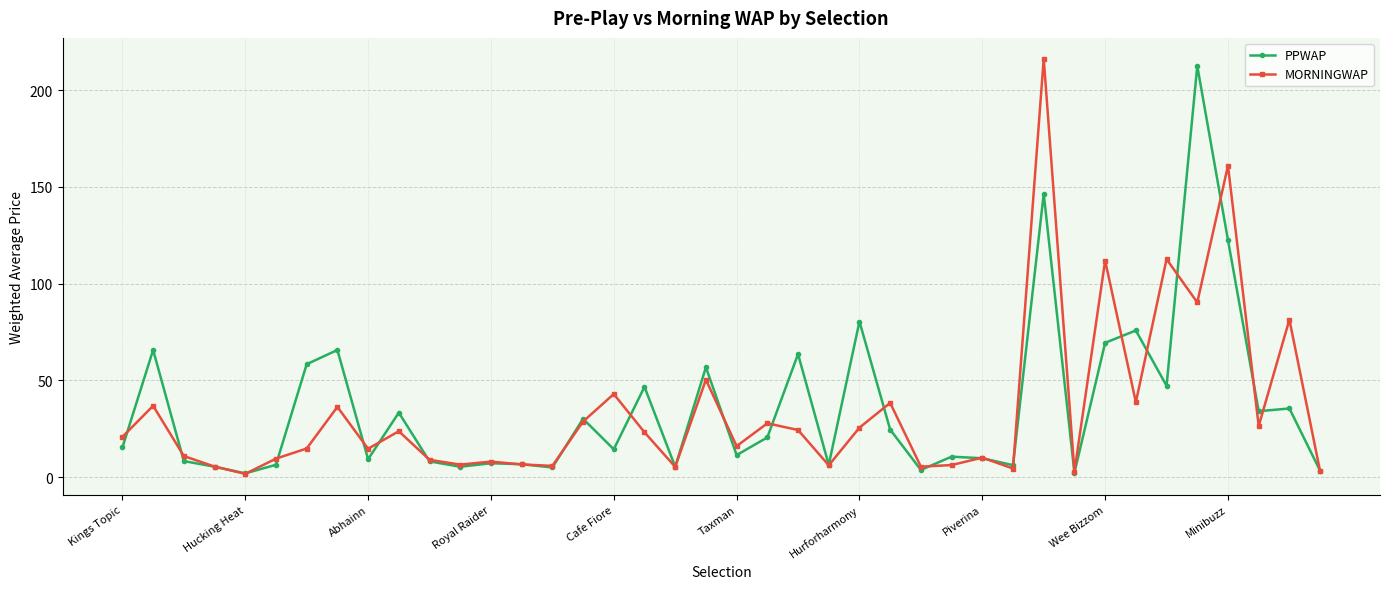

True or false: MORNINGWAP and PPWAP intersect in this chart.

True